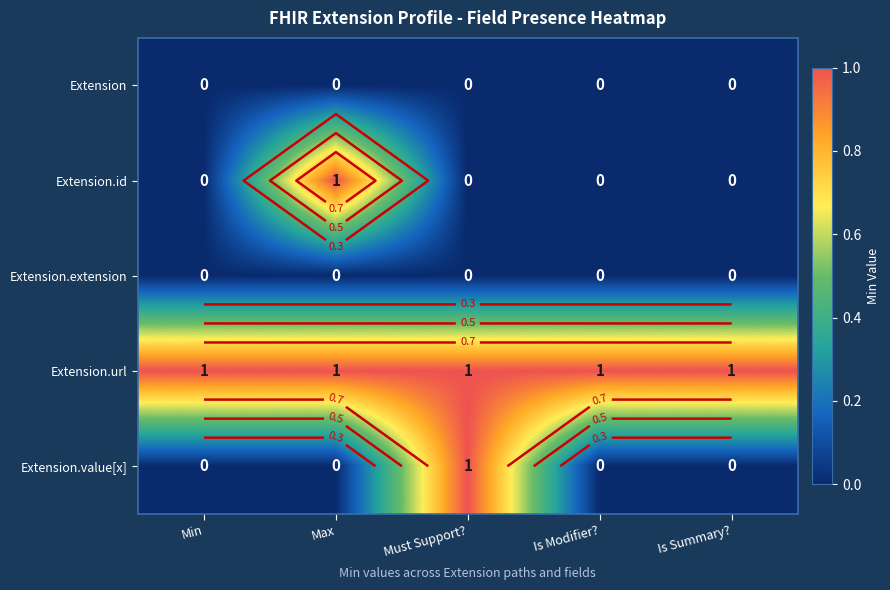

Between Must Support? and Is Modifier?, which is larger?

Must Support?